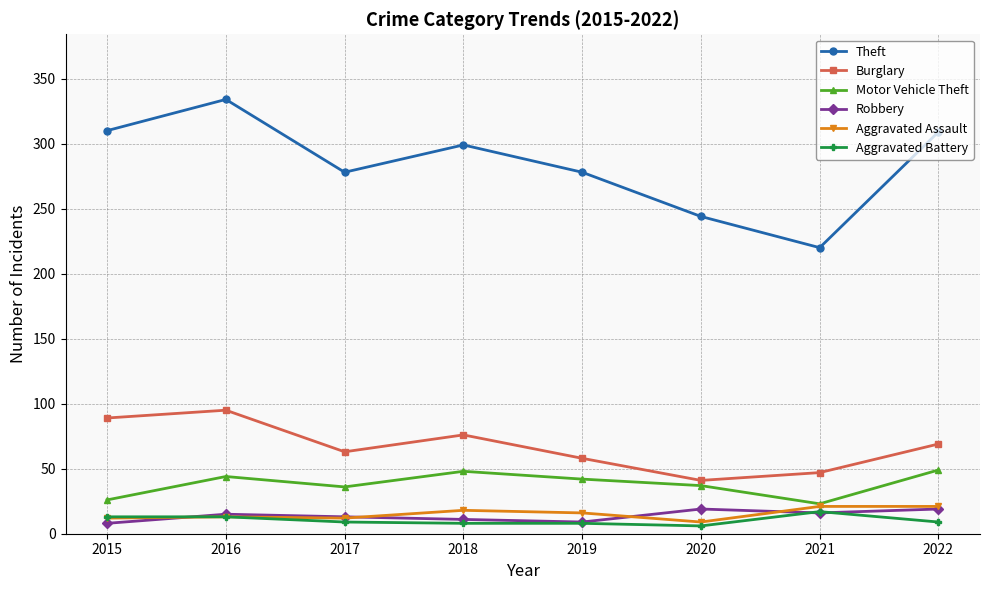

What is the highest value of the Aggravated Battery series?

17